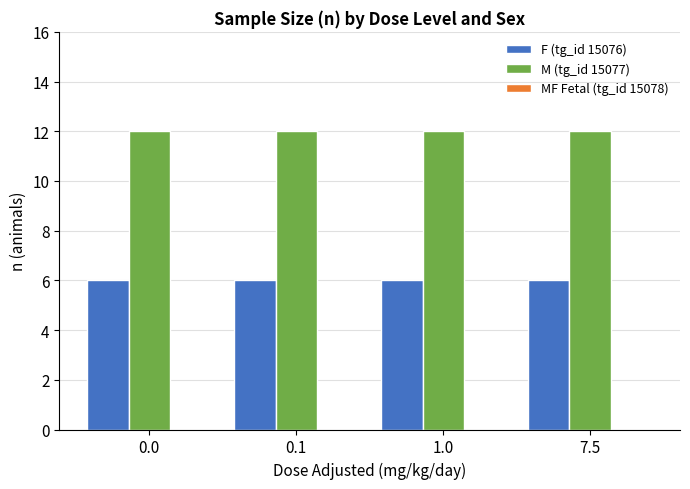

What is the total value across all series at 0.0?

18